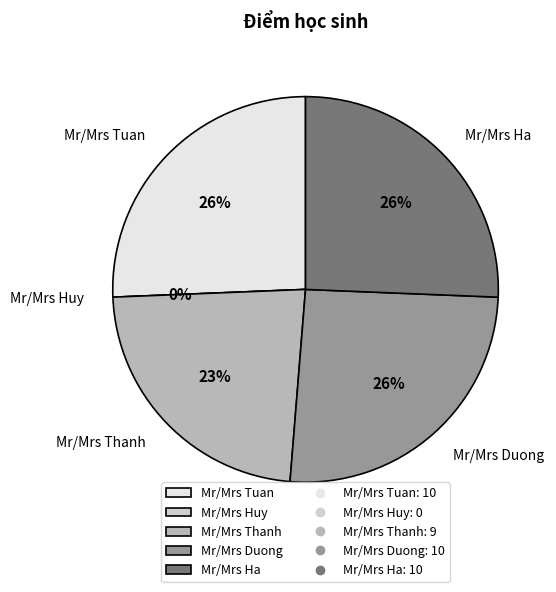

The Mr/Mrs Duong slice represents 15% of the pie. True or false?

False